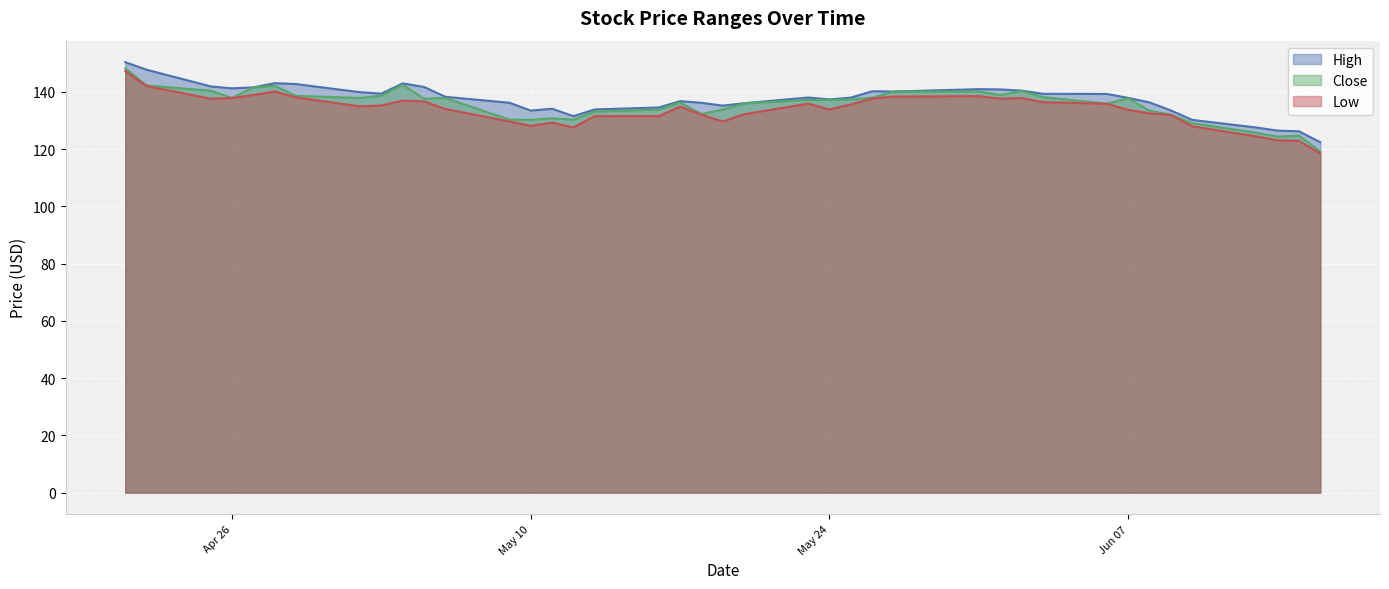

True or false: High and Close cross at least once.

False